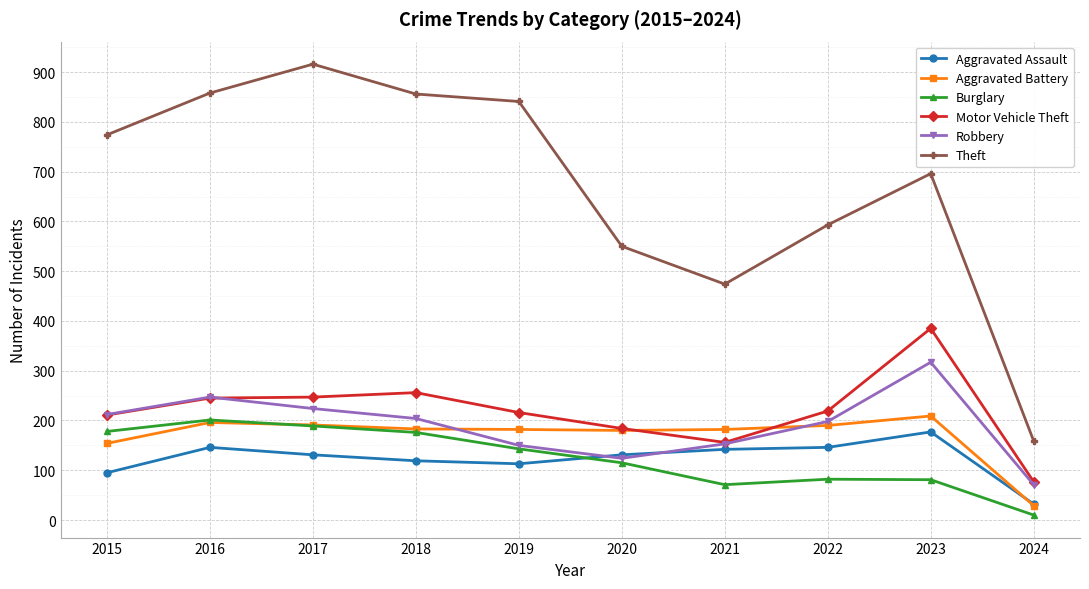

At how many categories does at least one series exceed 731?

5